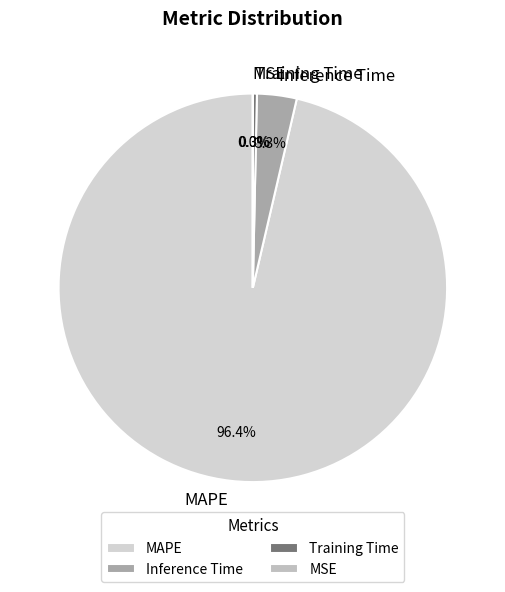

What percentage is the Inference Time slice, to the nearest percent?

3%